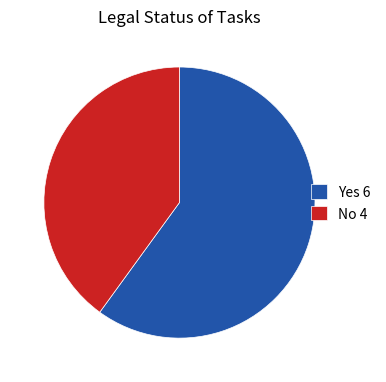

Between No 4 and Yes 6, which is larger?

Yes 6